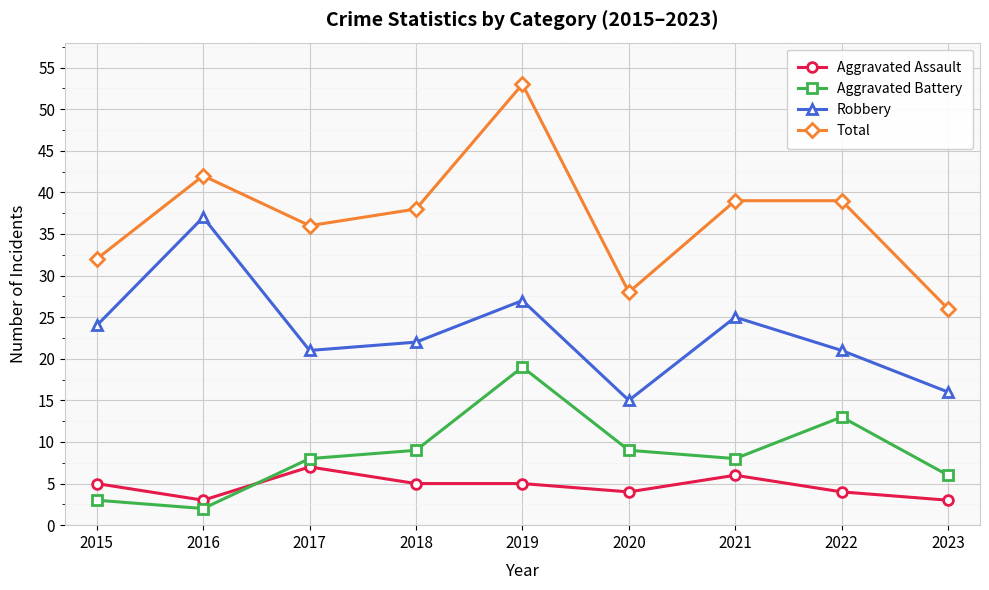

Which series has the largest total across all categories?

Total